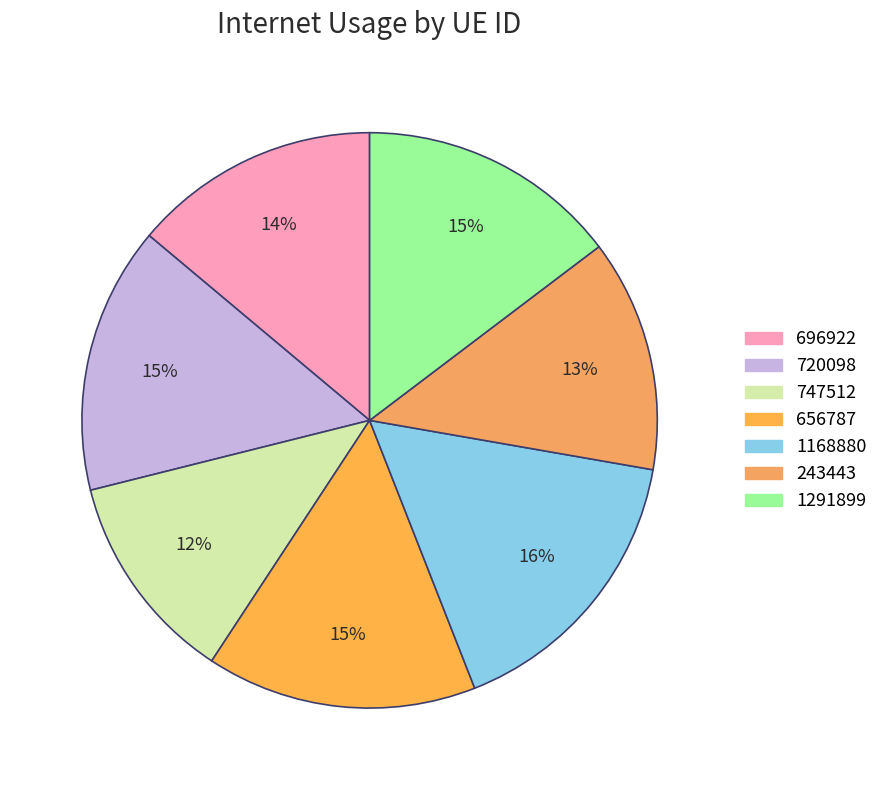

The 243443 slice represents 8% of the pie. True or false?

False